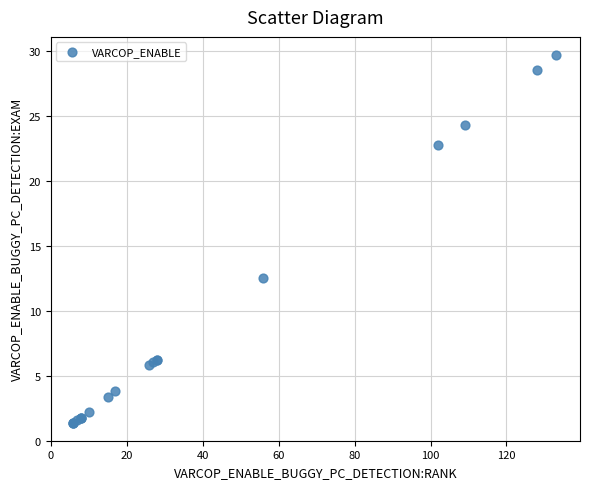

What Y value in the scatter plot is closest to 15?

12.5